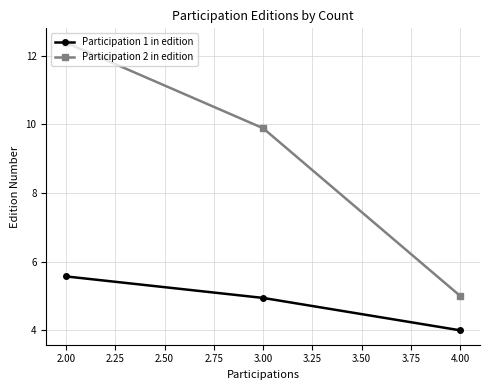

How many data points does each series have?

3